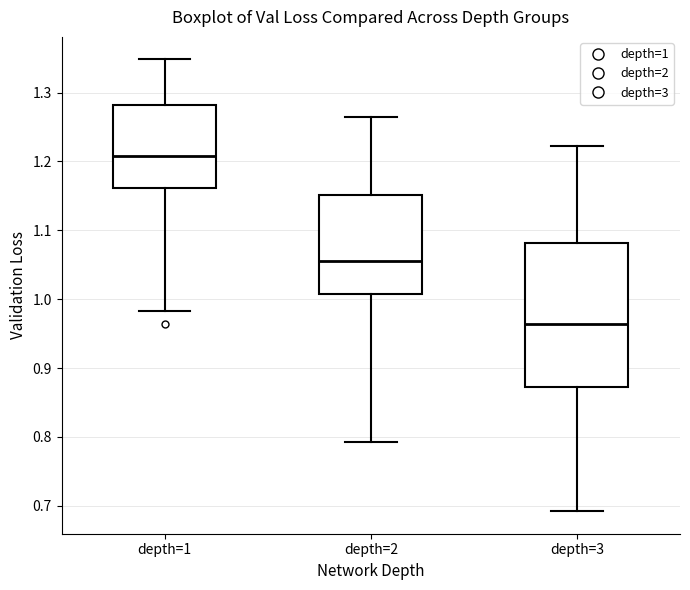

Where is the upper edge of the box for depth=2 on the y-axis? The values are not printed on the chart, so give them approximately, as read against the axis.

1.15